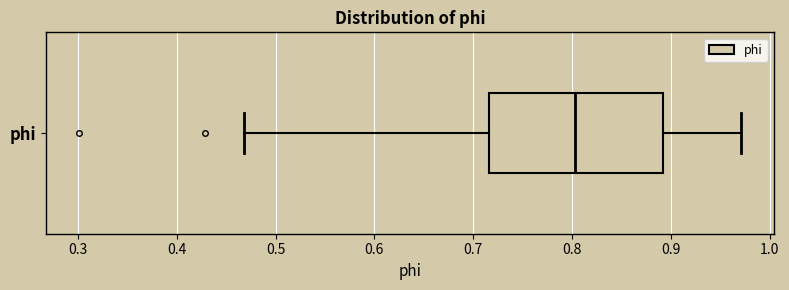

Transcribe this box plot: give where the median line is, the range the box spans, and where the two whiskers end, as read against the x-axis. The values are not printed on the chart, so give them approximately, as read against the axis.

median 0.80, box 0.72 to 0.89, whiskers 0.47 to 0.97